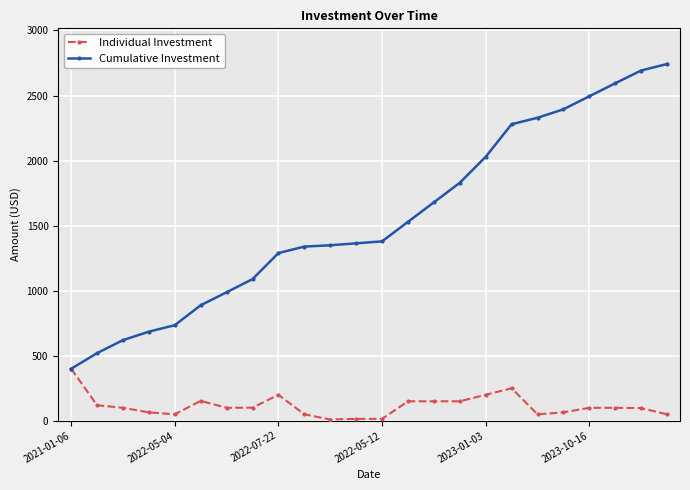

What is the lowest value of the Cumulative Investment series?

400